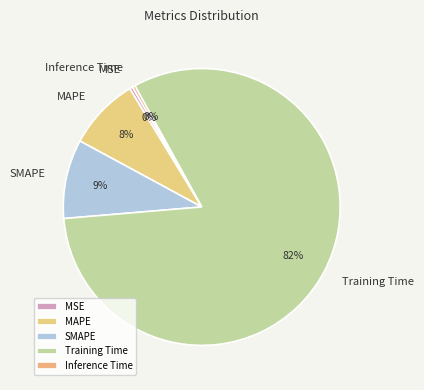

Between SMAPE and MAPE, which is larger?

SMAPE